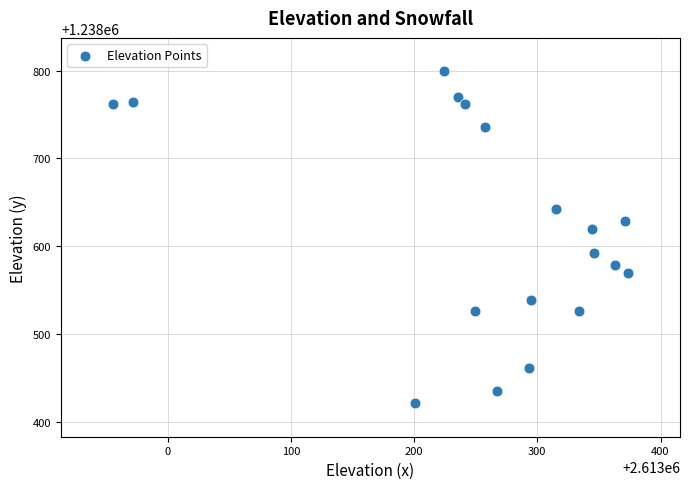

What Y value in the scatter plot is closest to 1238610?

1238619.9